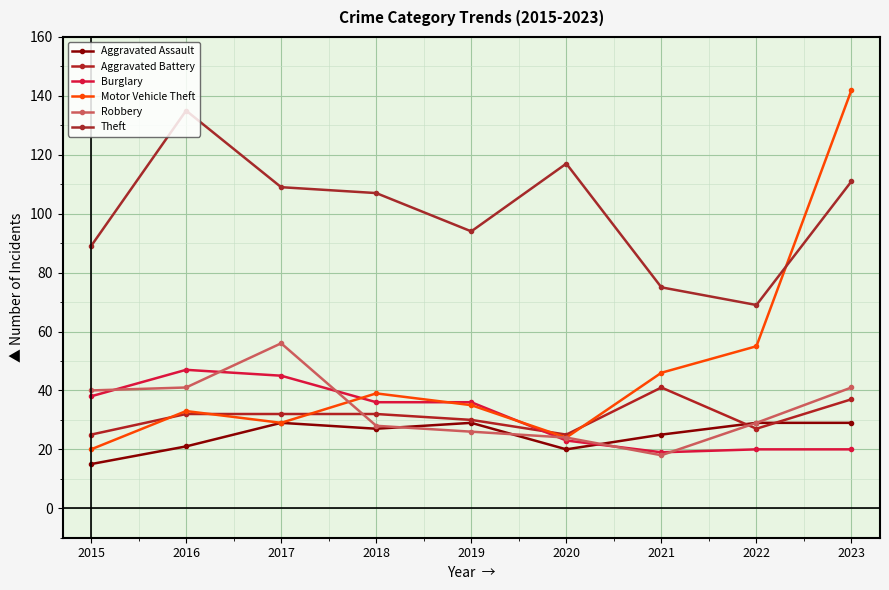

Count the number of data series in this chart.

6